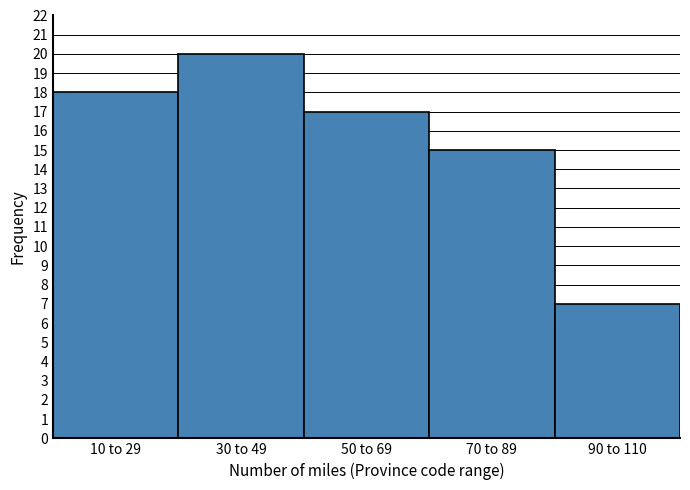

Reading left to right, what are all the values shown in this chart?

18	20	17	15	7